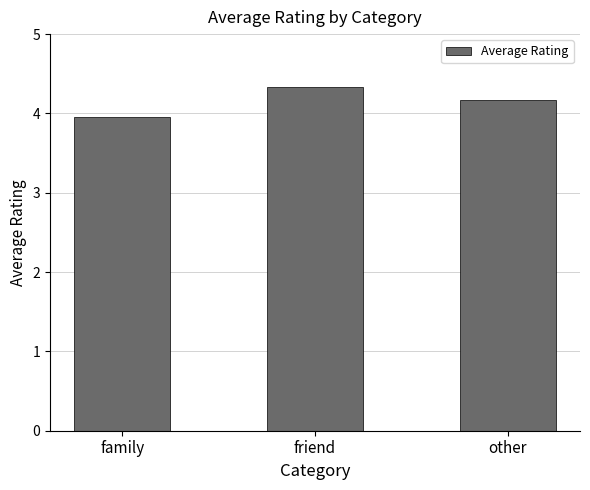

What is the sum of the values at family and other?

8.1